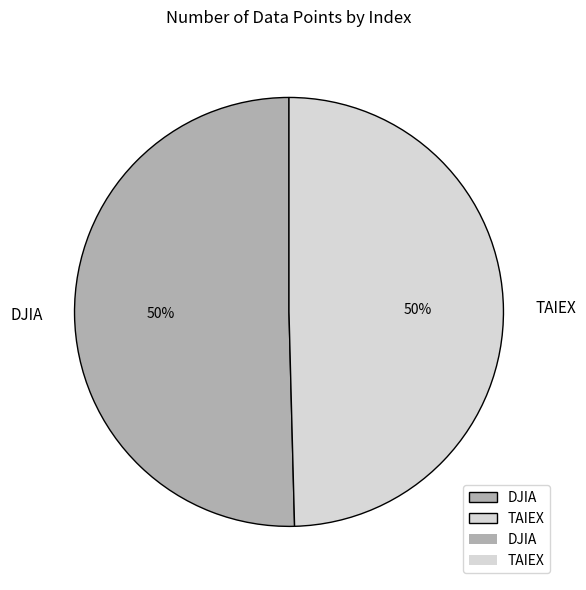

What percentage is the TAIEX slice, to the nearest percent?

50%